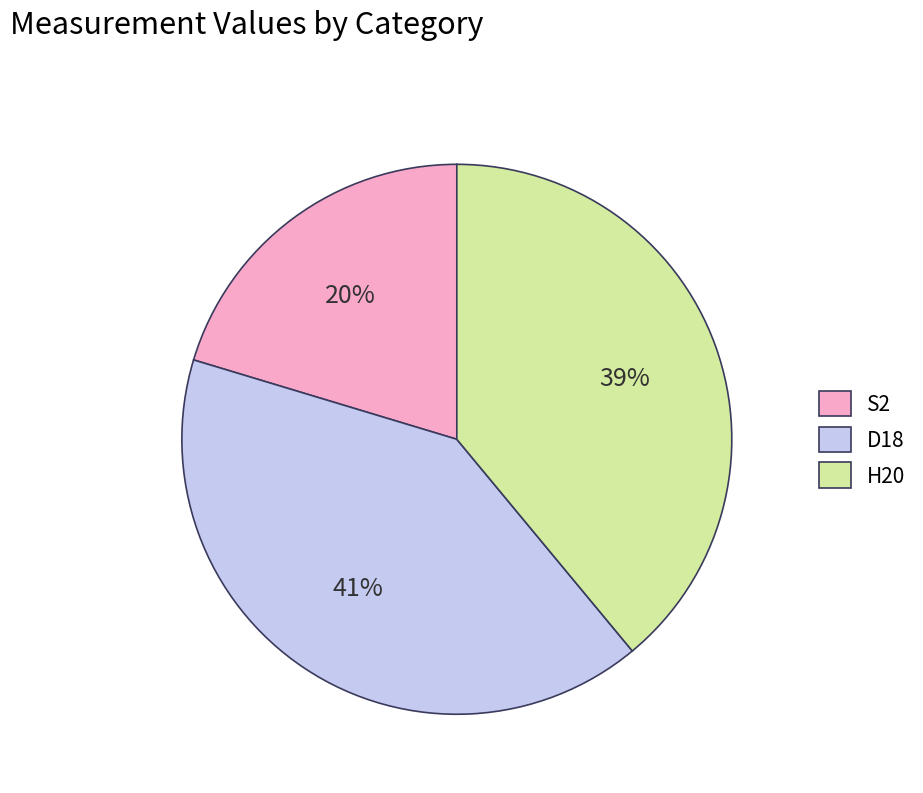

Do S2 and H20 together represent more than half of the pie?

Yes